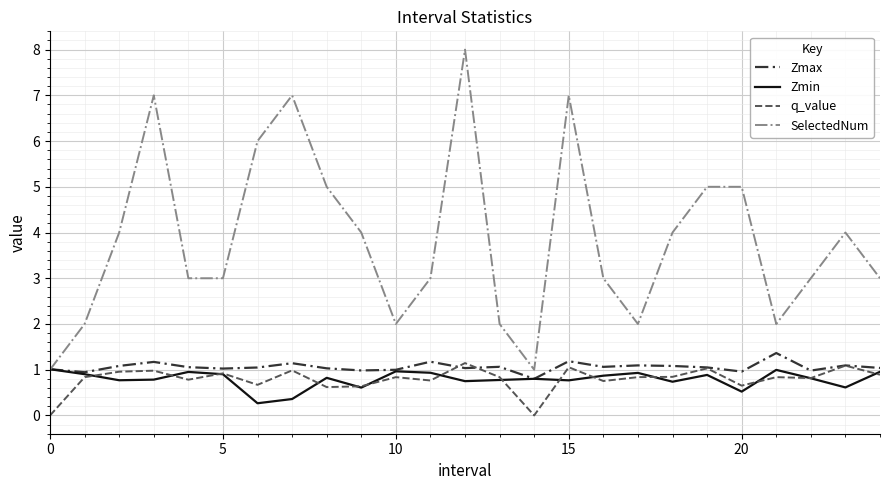

Which series has the largest range (max minus min)?

SelectedNum